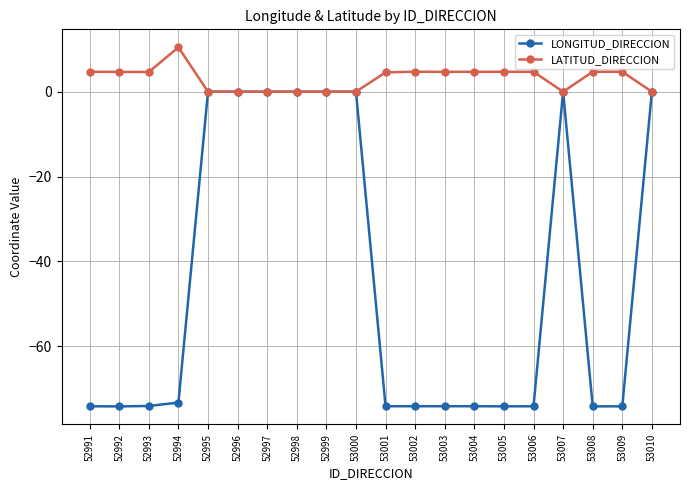

Which series has the largest range (max minus min)?

LONGITUD_DIRECCION